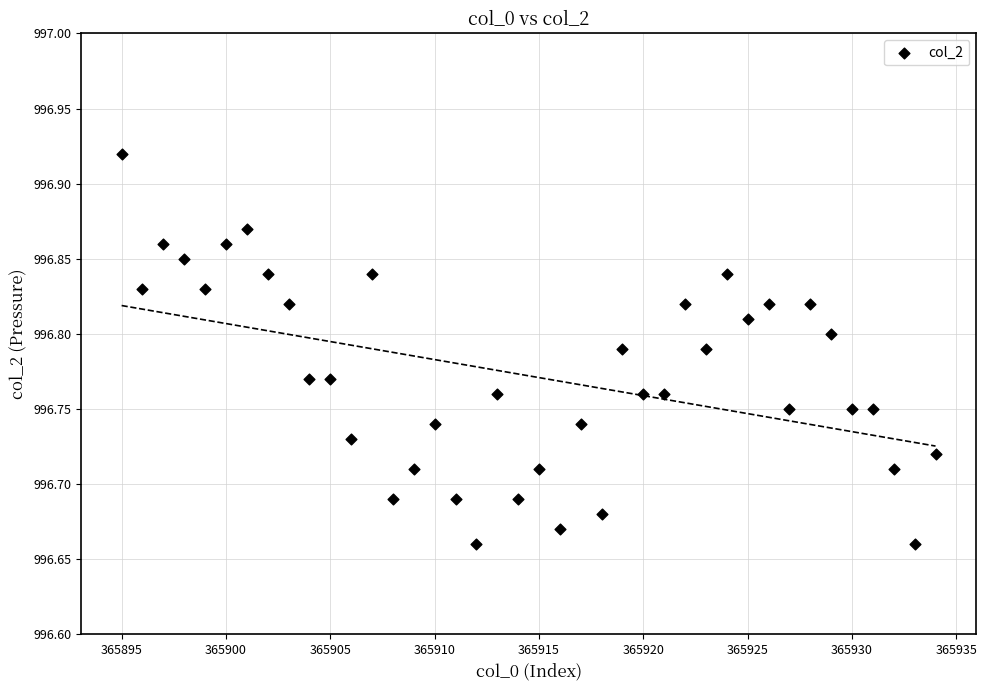

What is the range of X values (max minus min)?

39.0